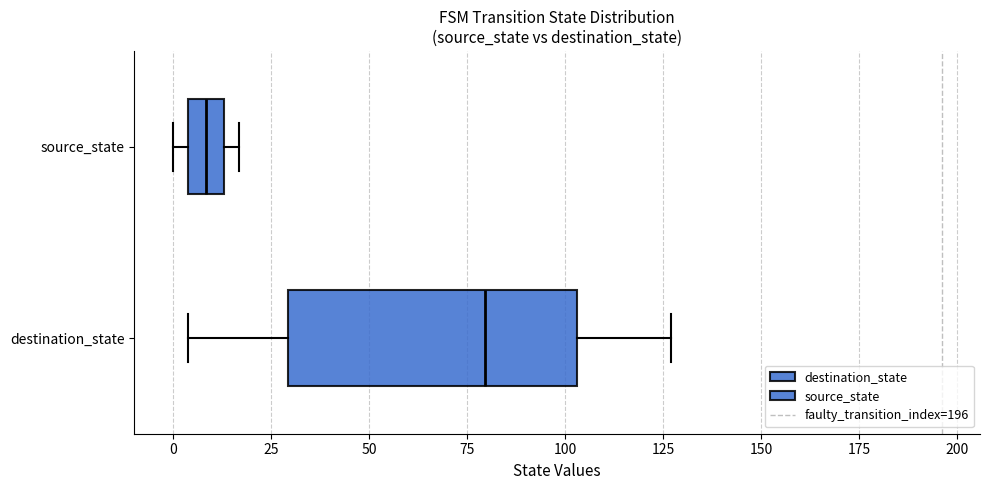

Which box has the furthest to the left median line?

source_state